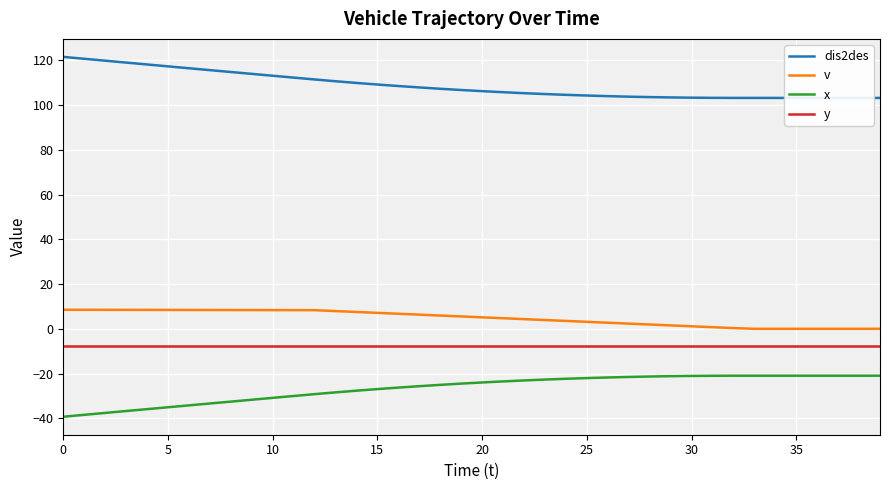

Where is dis2des nearest to the value 112?

11